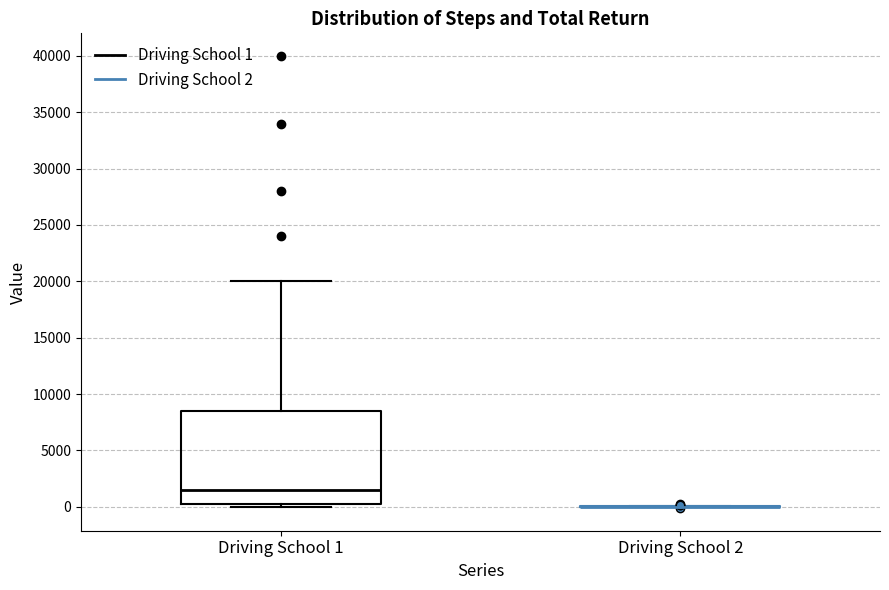

Reading left to right, read every box against the y-axis: the position of its median line, the range the box covers, and the ends of its whiskers. The values are not printed on the chart, so give them approximately, as read against the axis.

Driving School 1: median 1500, box 0 to 8500, whiskers 0 (just below the box's lower edge) to 20000
Driving School 2: box collapsed to a line at 0, whiskers 0 to 0